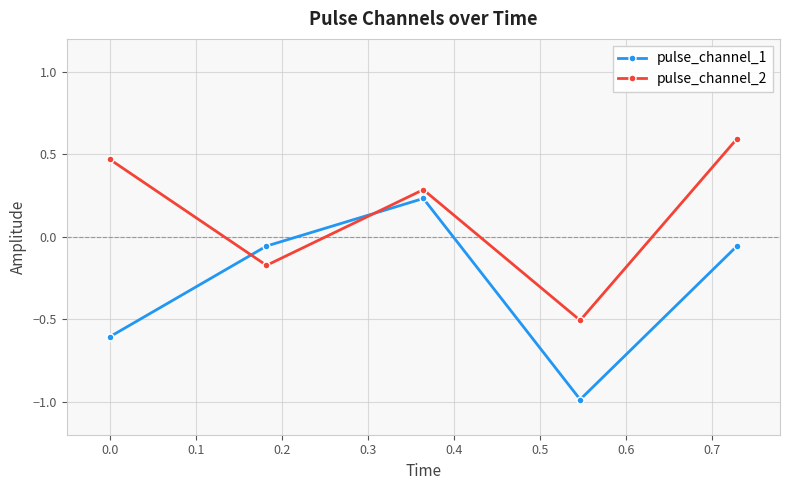

At how many categories does at least one series exceed 0?

3